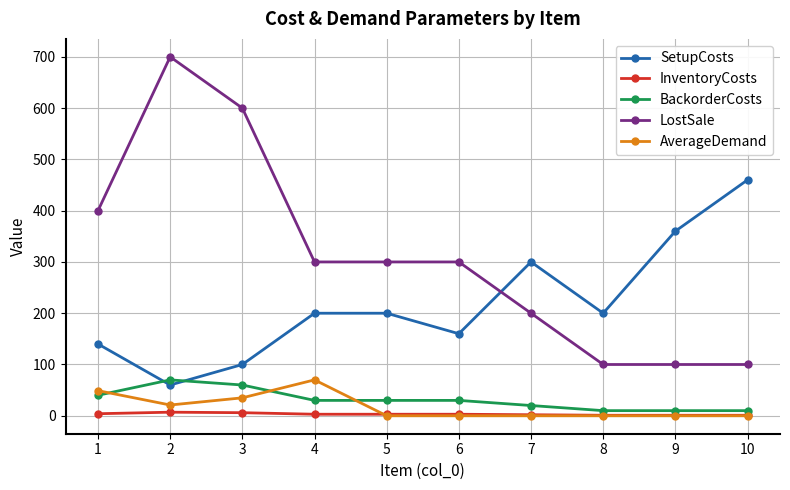

How many intersections are there between AverageDemand and InventoryCosts?

1